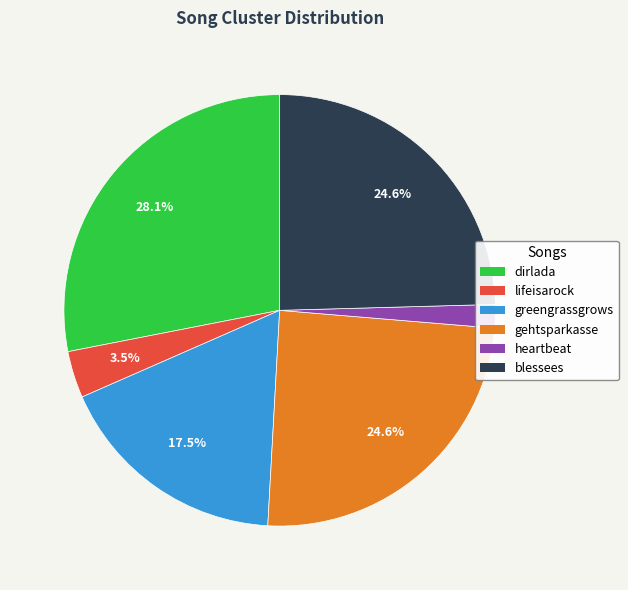

To the nearest percent, what portion does heartbeat represent?

2%